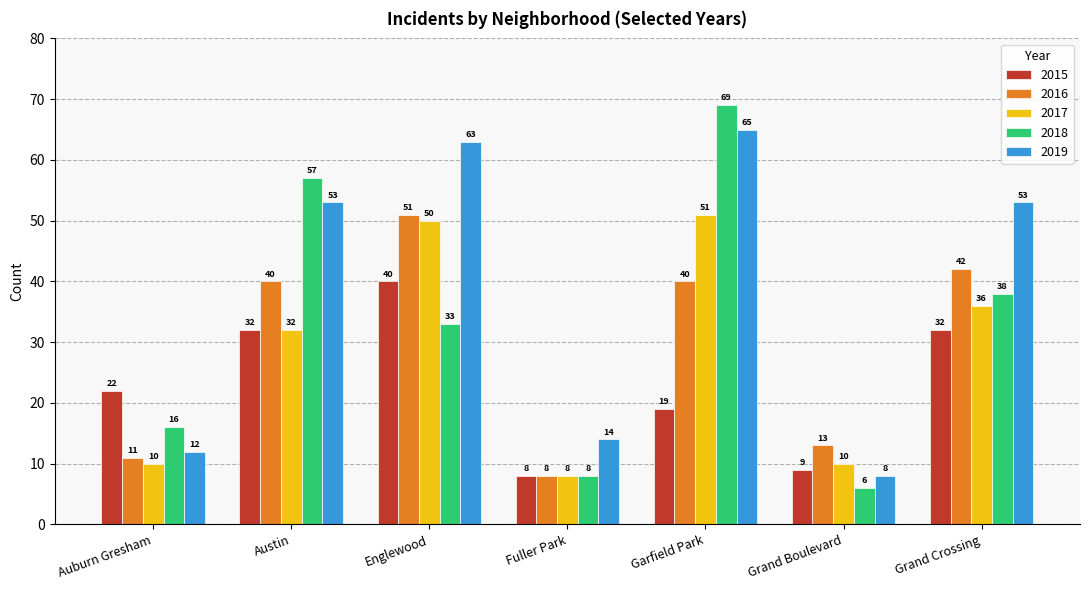

At how many categories does at least one series exceed 29?

4